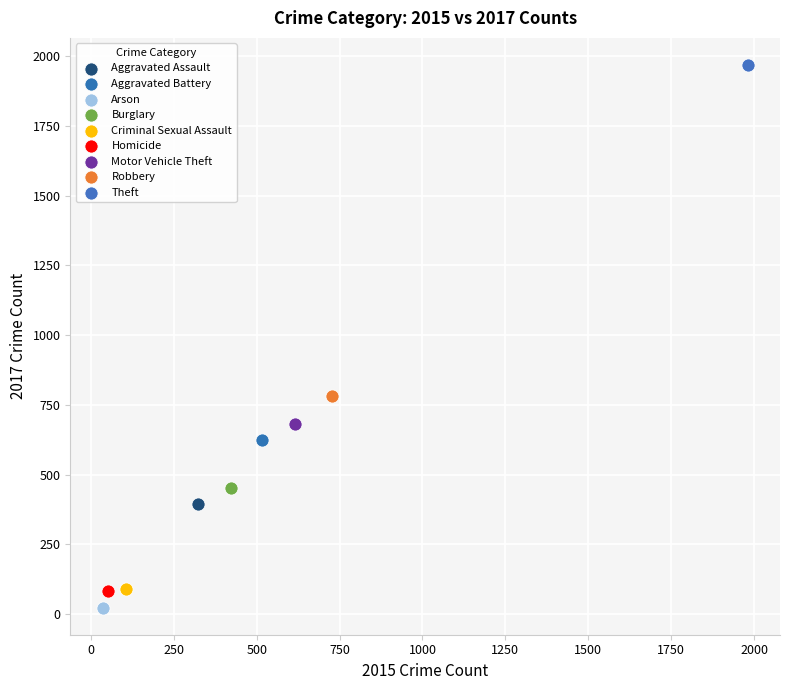

Which series reaches the minimum Y coordinate?

Arson